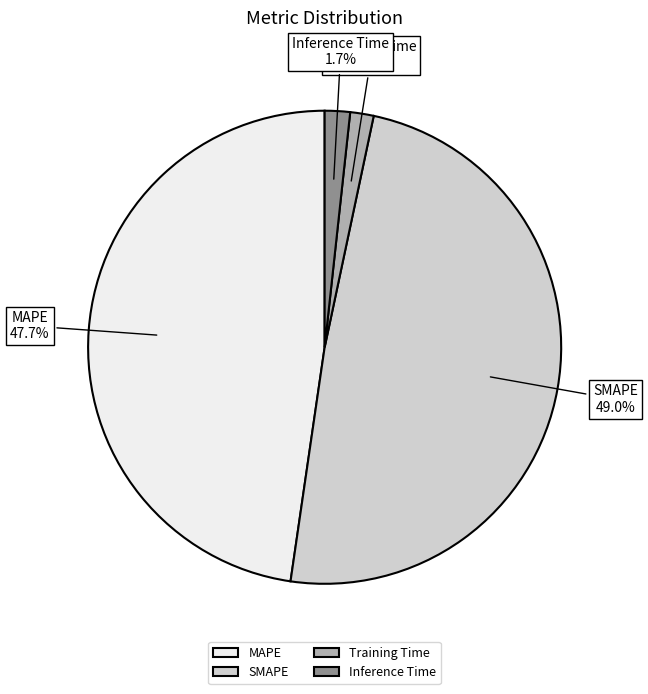

The SMAPE slice represents 58% of the pie. True or false?

False